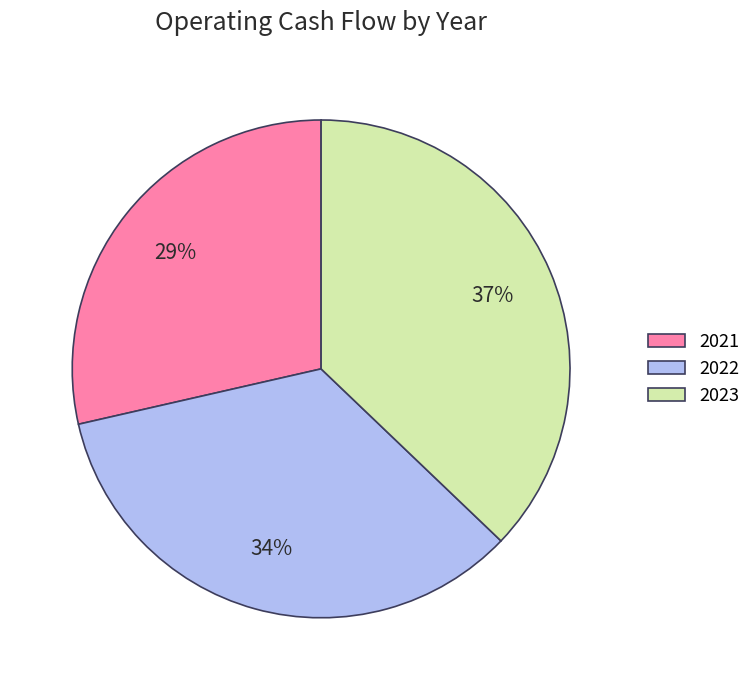

Do 2023 and 2021 together represent more than half of the pie?

Yes